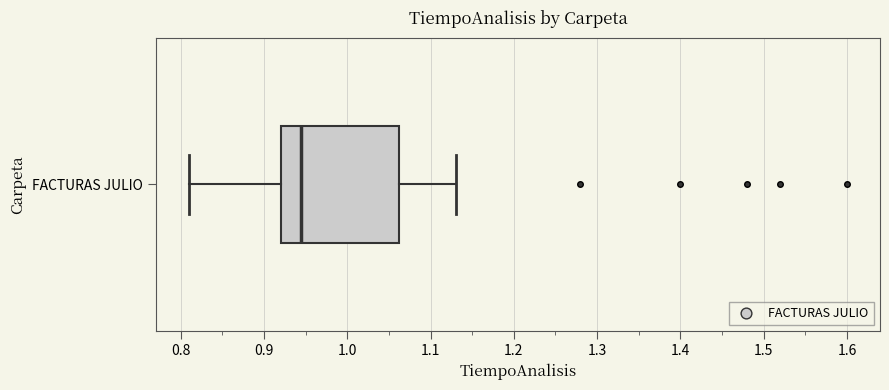

Transcribe this box plot: give where the median line is, the range the box spans, and where the two whiskers end, as read against the x-axis. The values are not printed on the chart, so give them approximately, as read against the axis.

median 0.95, box 0.92 to 1.06, whiskers 0.81 to 1.13